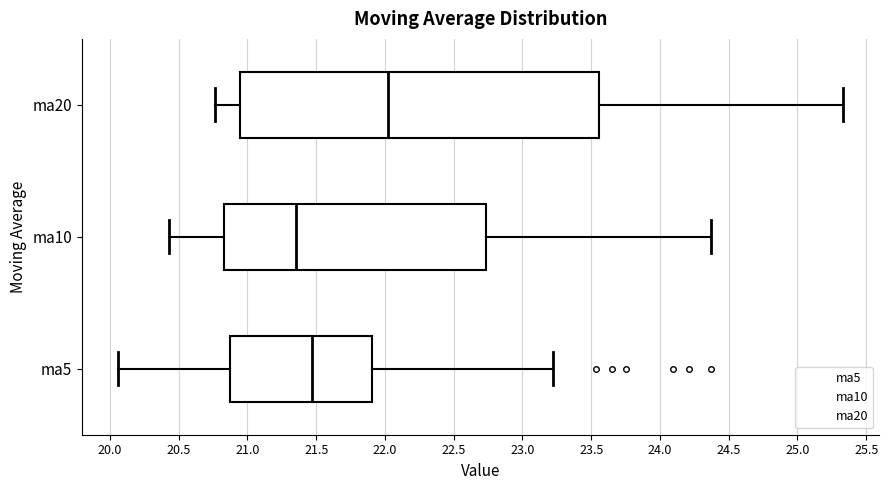

Where does the left whisker of the box for ma5 end on the x-axis? The values are not printed on the chart, so give them approximately, as read against the axis.

20.05